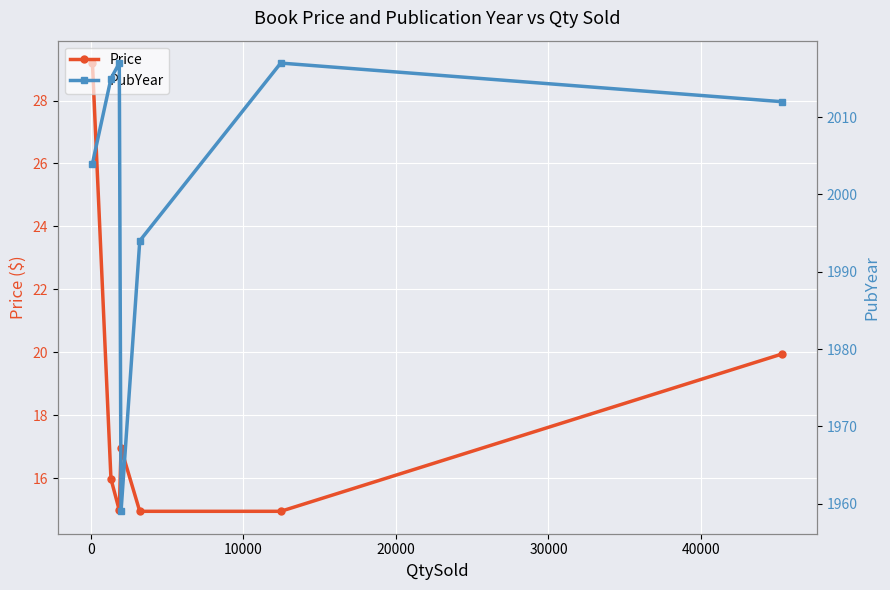

What is the value of the Price point at the 2nd from the left?

16.0